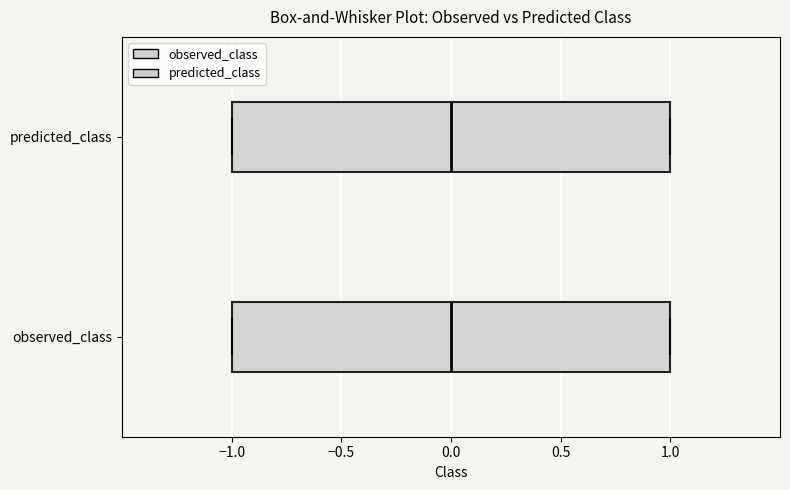

Reading bottom to top, transcribe this box plot: for each box, give where its median line is, the range the box spans, and where its two whiskers end, as read against the x-axis. The values are not printed on the chart, so give them approximately, as read against the axis.

observed_class: median 0, box -1 to 1, whiskers -1 to 1
predicted_class: median 0, box -1 to 1, whiskers -1 to 1